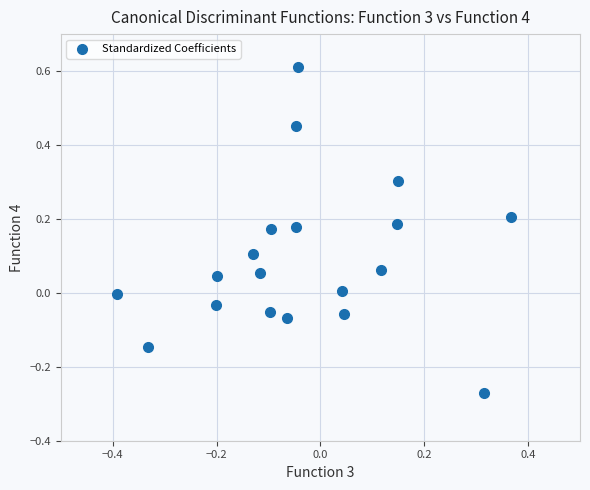

What is the range of X values (max minus min)?

0.8